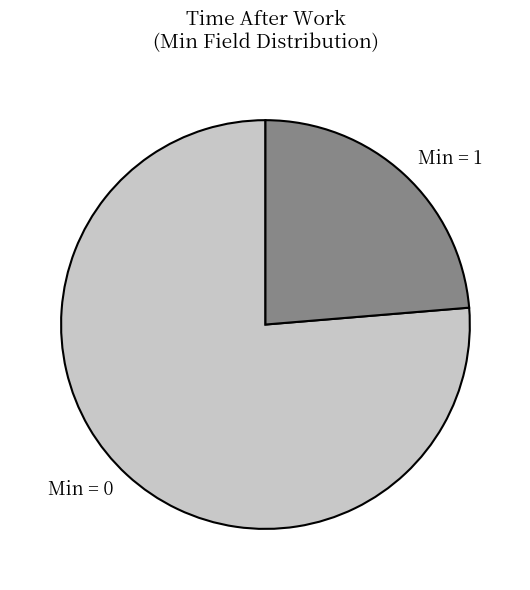

What is the largest slice in the pie chart?

Min = 0